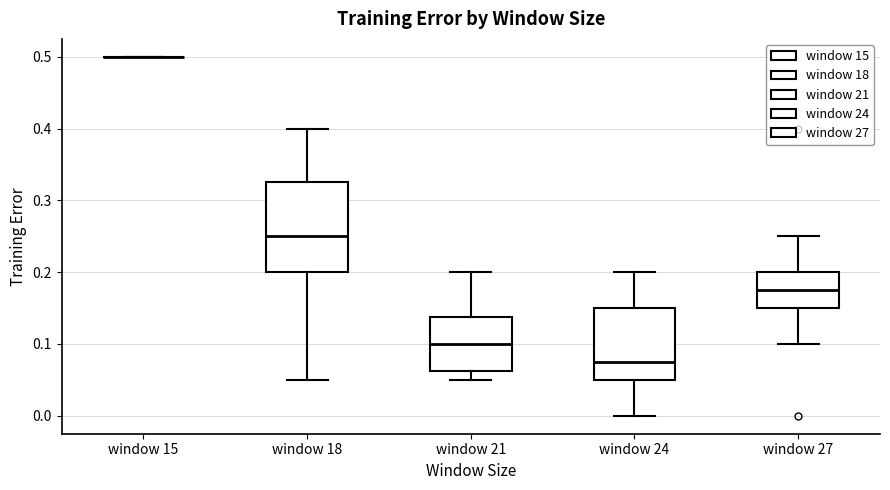

Reading left to right, read every box against the y-axis: the position of its median line, the range the box covers, and the ends of its whiskers. The values are not printed on the chart, so give them approximately, as read against the axis.

window 15: box collapsed to a line at 0.50, whiskers 0.50 to 0.50
window 18: median 0.25, box 0.20 to 0.33, whiskers 0.05 to 0.40
window 21: median 0.10, box 0.06 to 0.14, whiskers 0.05 to 0.20
window 24: median 0.08, box 0.05 to 0.15, whiskers 0.00 to 0.20
window 27: median 0.18, box 0.15 to 0.20, whiskers 0.10 to 0.25